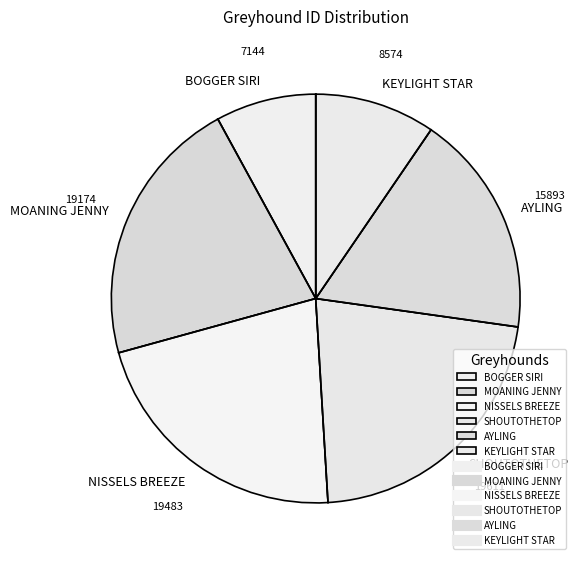

Is there a majority slice in this chart?

No